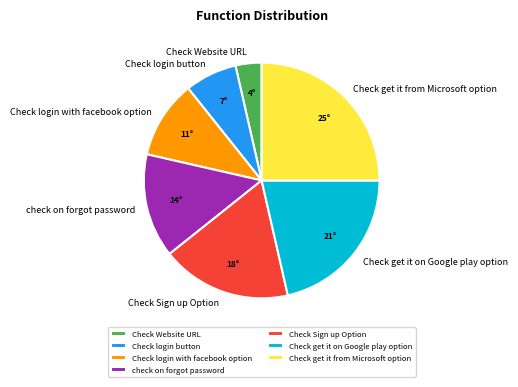

Between Check get it from Microsoft option and Check Website URL, which is larger?

Check get it from Microsoft option